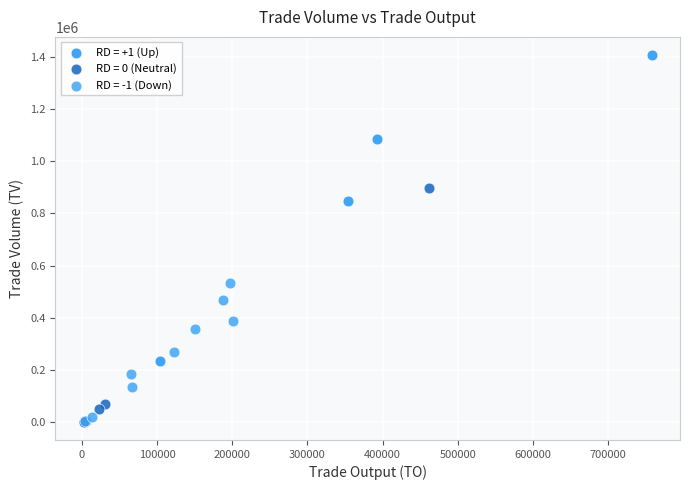

What are all the series names shown in the legend?

RD = +1 (Up), RD = 0 (Neutral), RD = -1 (Down)